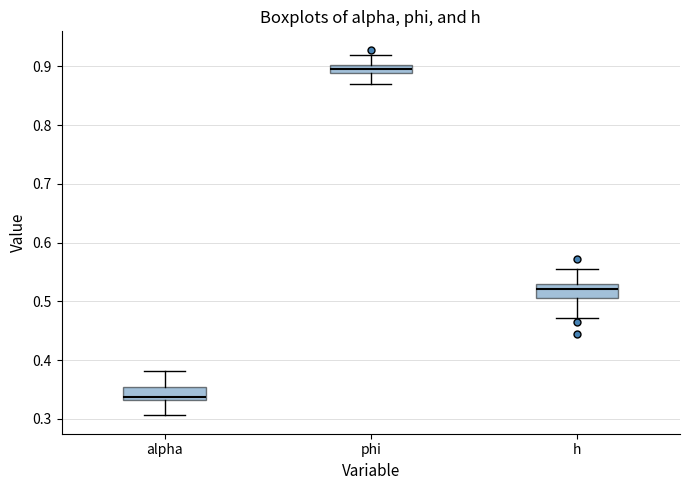

Which box has the highest median line?

phi